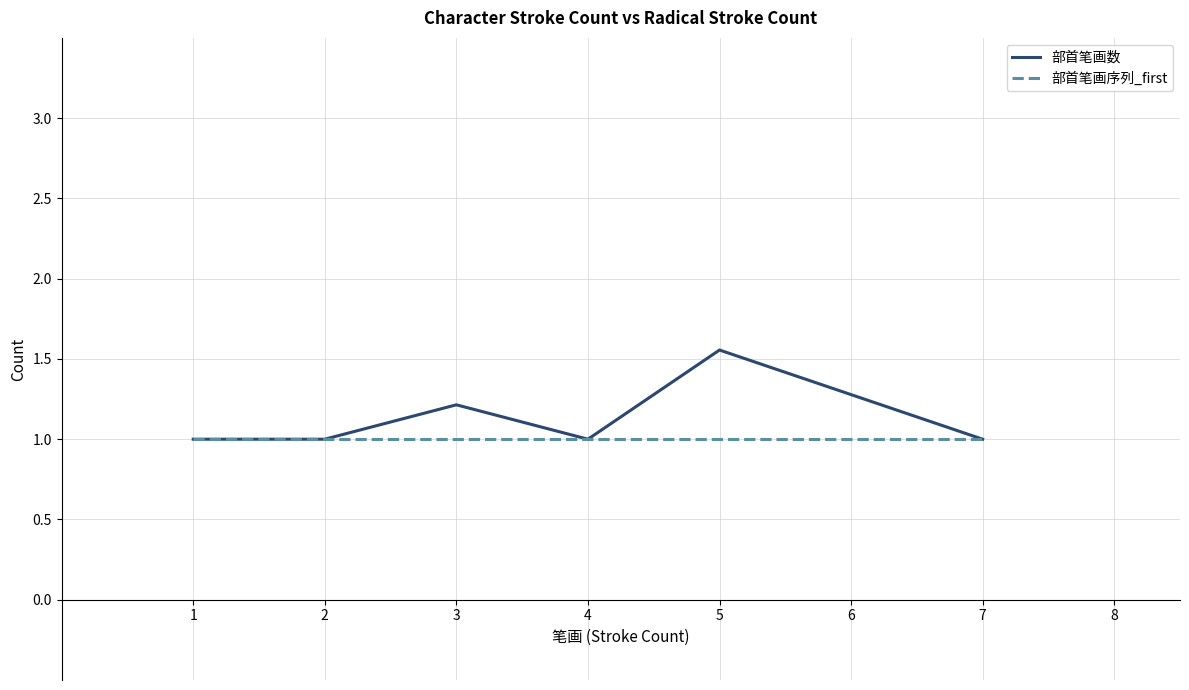

At which category is the sum across all series the highest?

5